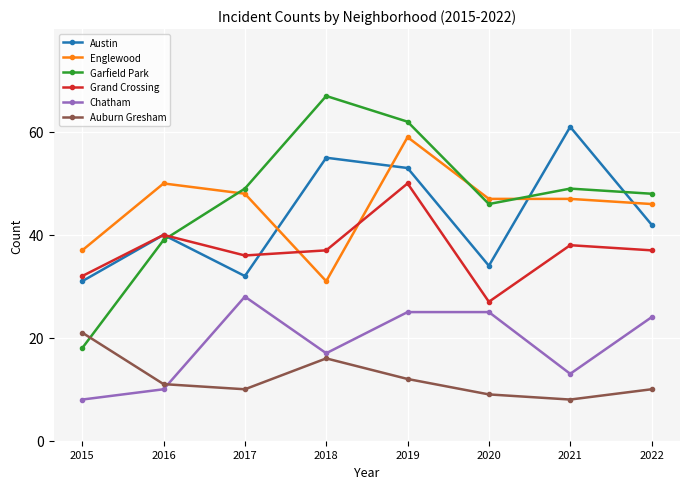

What is the sum of all Auburn Gresham values?

97